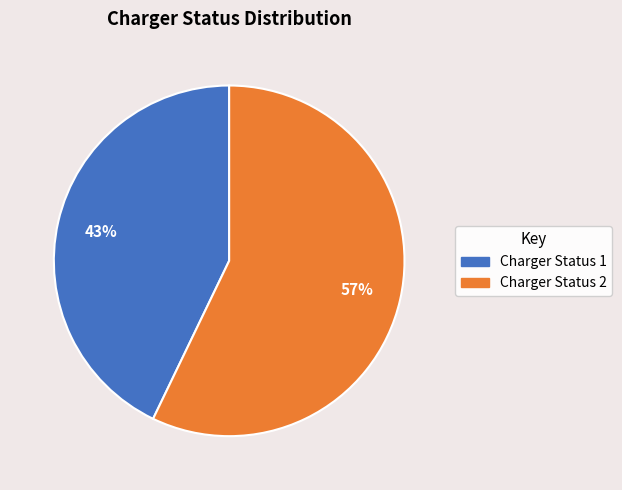

To the nearest percent, what is the difference between the largest and smallest slice percentages?

14%